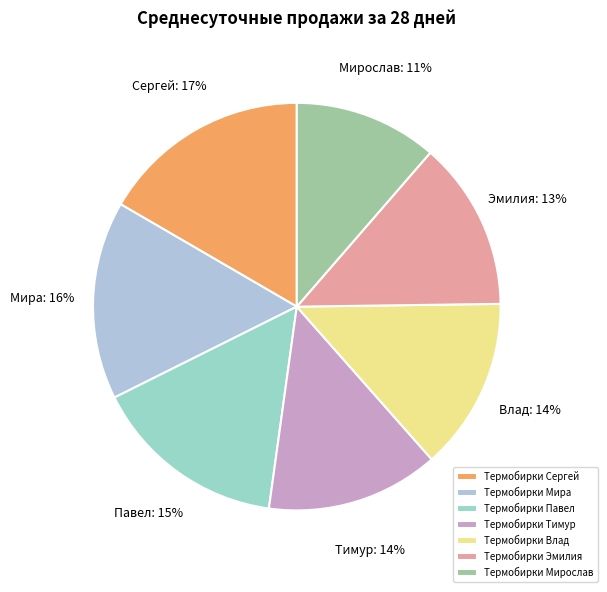

How many segments does this pie chart have?

7